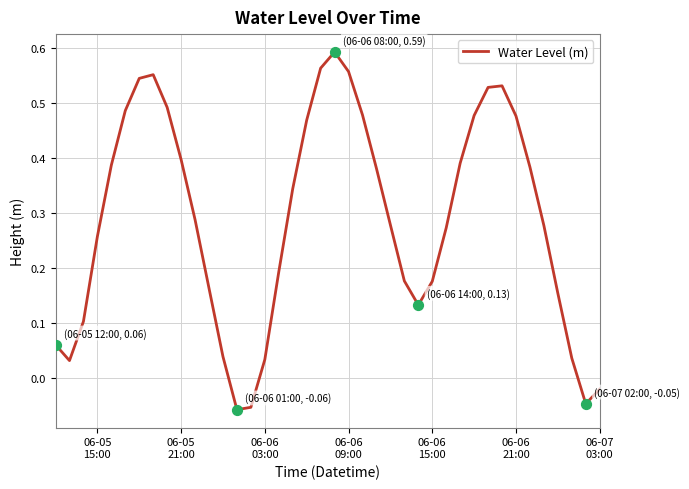

What is the difference between the maximum and minimum values?

0.7